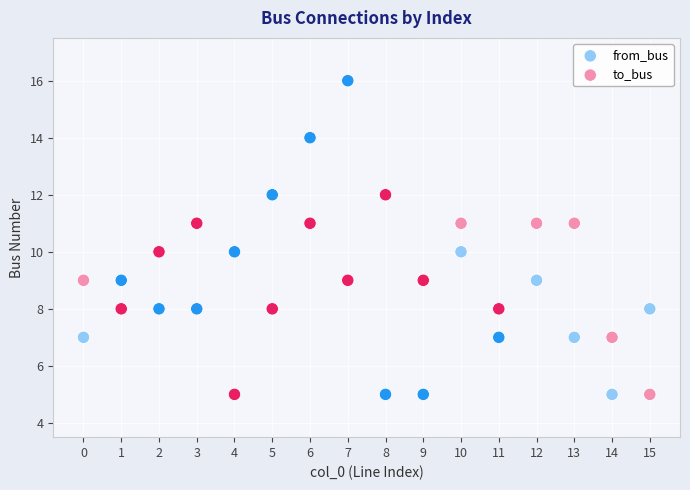

What are all the series names shown in the legend?

from_bus, to_bus